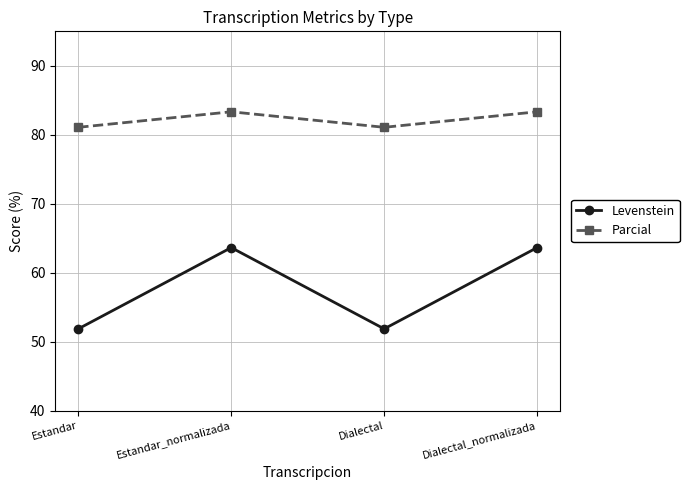

What is the highest value of the Levenstein series?

63.6